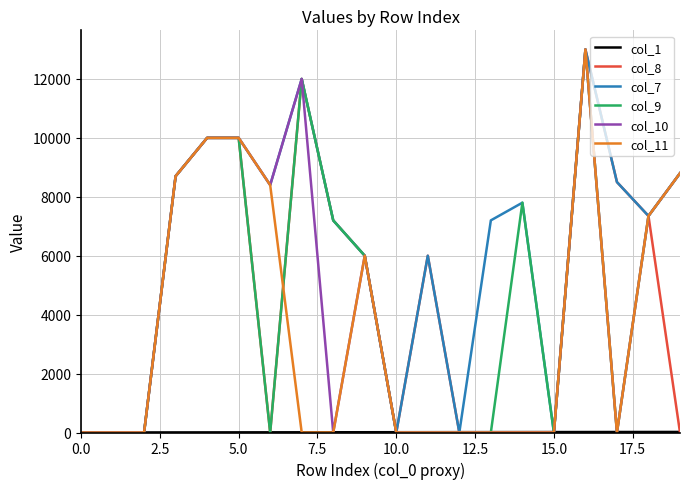

What is the maximum value shown in the chart?

13000